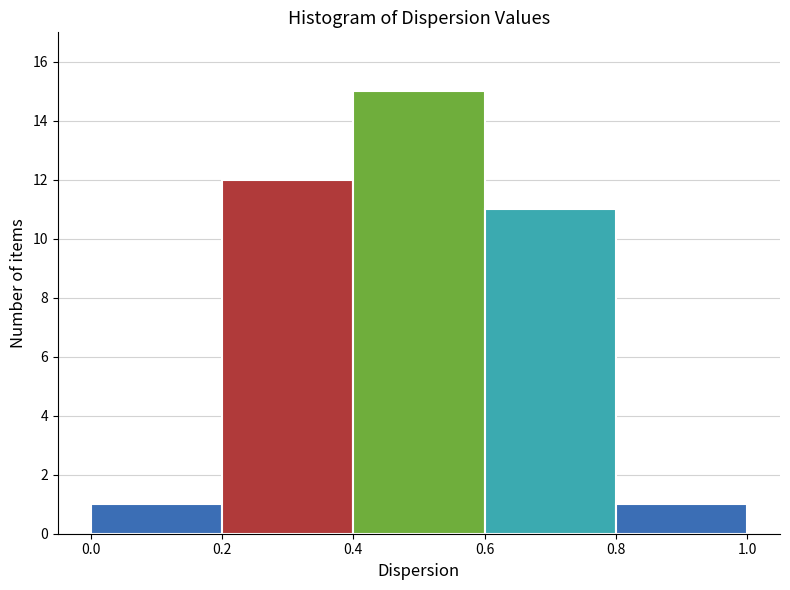

Which range on the x-axis has the tallest bar?

0.4 to 0.6